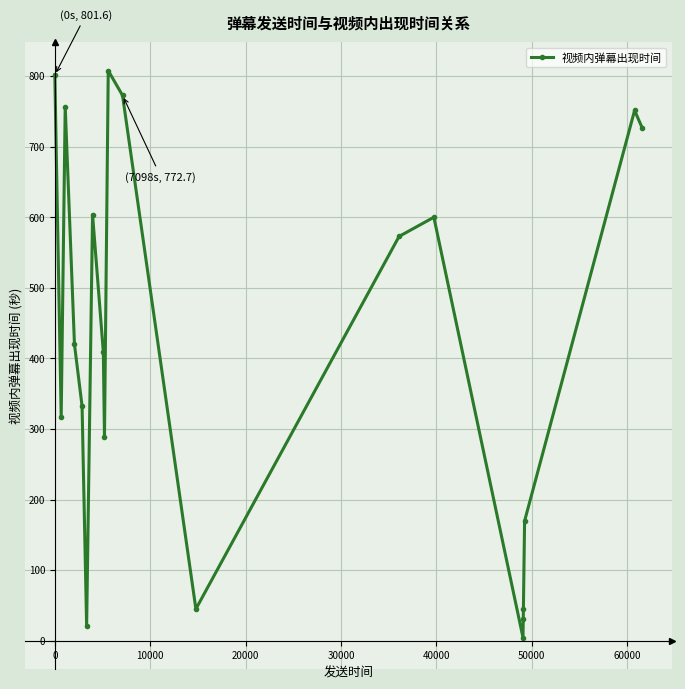

Is this an area chart (filled region under the line)?

No